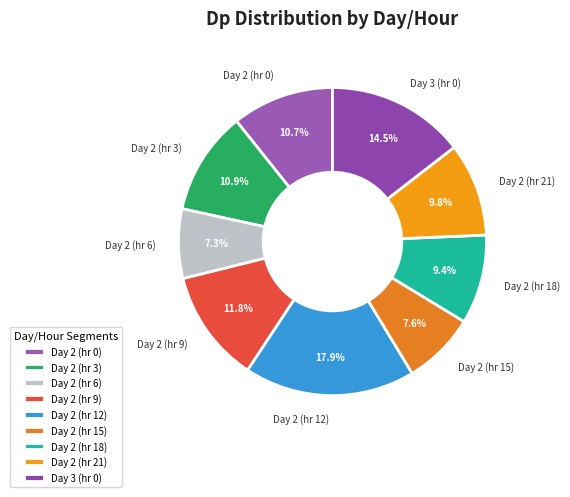

Does any single category account for the majority?

No